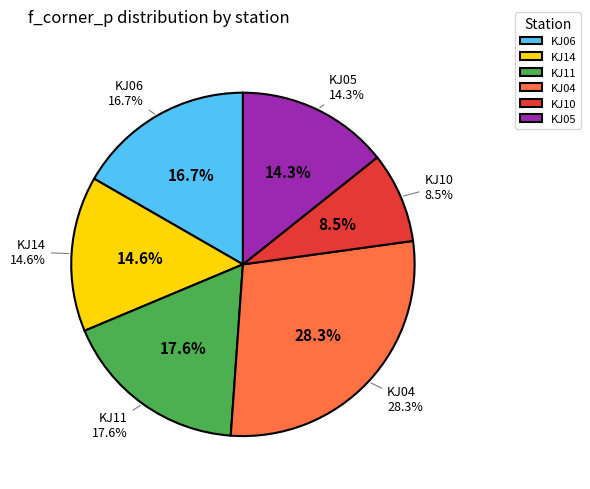

To the nearest percent, what is the difference between the largest and smallest slice percentages?

20%